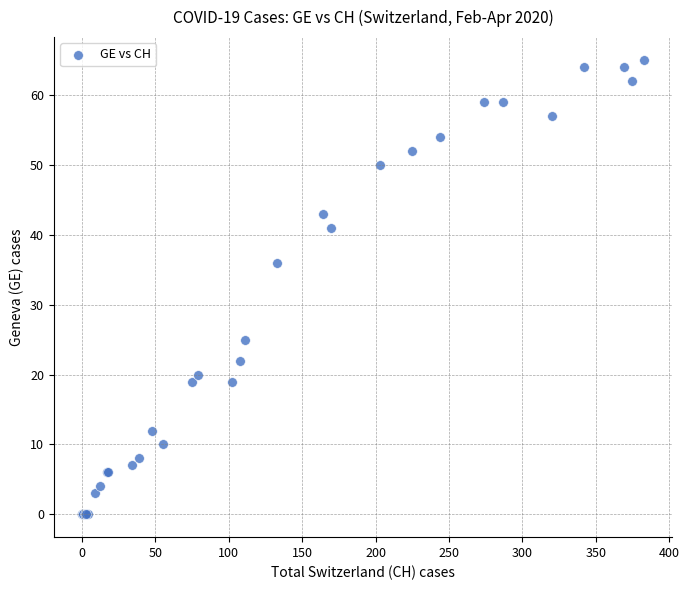

What Y value in the scatter plot is closest to 32?

36